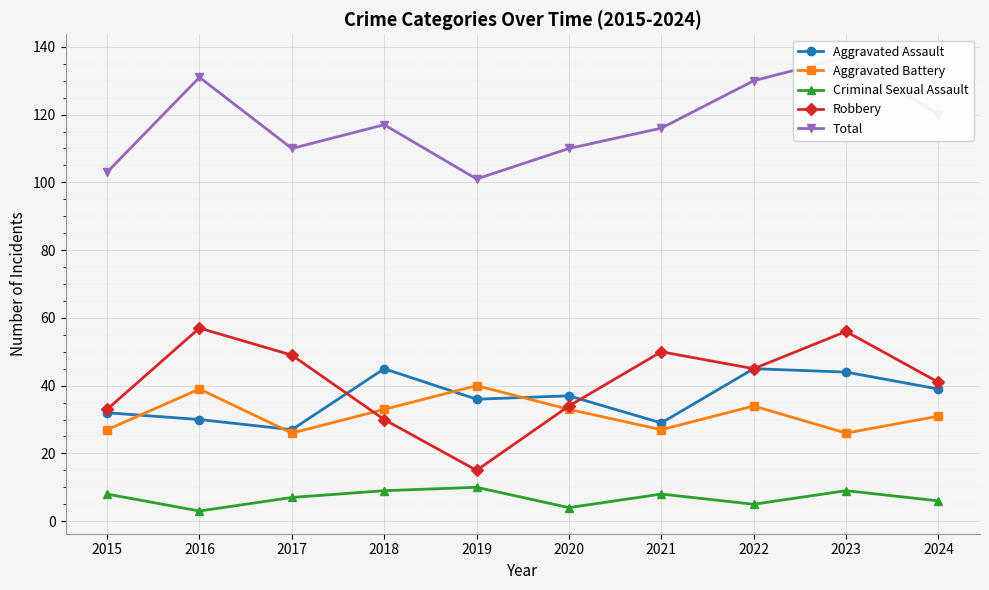

Reading left to right, extract all data points from this chart.

Aggravated Assault: 2015=32	2016=30	2017=27	2018=45	2019=36	2020=37	2021=29	2022=45	2023=44	2024=39
Aggravated Battery: 2015=27	2016=39	2017=26	2018=33	2019=40	2020=33	2021=27	2022=34	2023=26	2024=31
Criminal Sexual Assault: 2015=8	2016=3	2017=7	2018=9	2019=10	2020=4	2021=8	2022=5	2023=9	2024=6
Robbery: 2015=33	2016=57	2017=49	2018=30	2019=15	2020=34	2021=50	2022=45	2023=56	2024=41
Total: 2015=103	2016=131	2017=110	2018=117	2019=101	2020=110	2021=116	2022=130	2023=137	2024=120